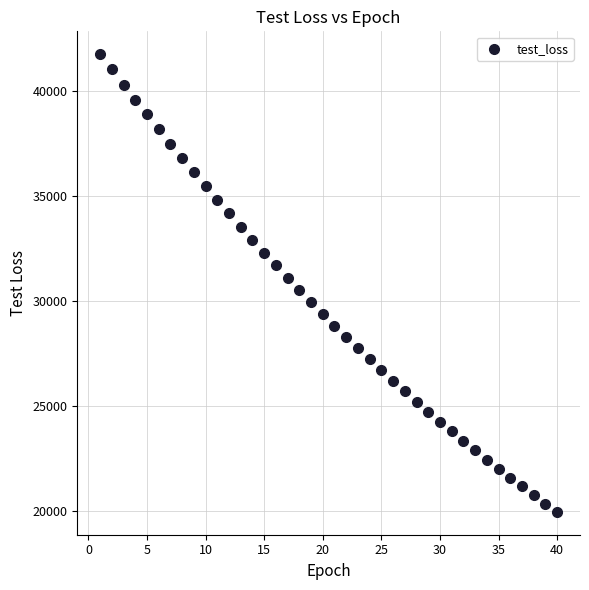

What is the range of Y values (max minus min)?

21786.0